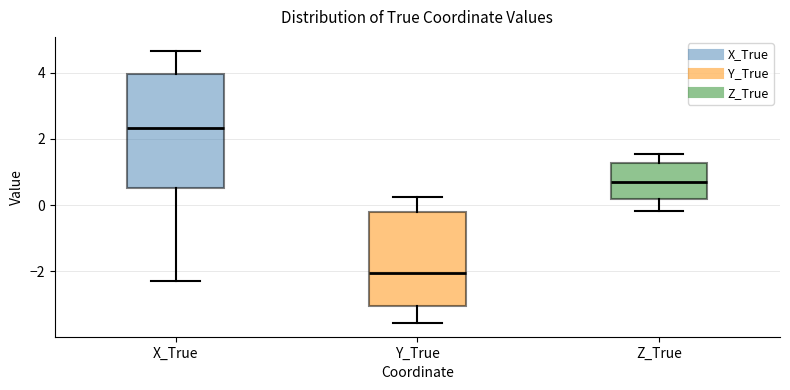

Reading left to right, read every box against the y-axis: the position of its median line, the range the box covers, and the ends of its whiskers. The values are not printed on the chart, so give them approximately, as read against the axis.

X_True: median 2.4, box 0.6 to 4.0, whiskers -2.2 to 4.6
Y_True: median -2.0, box -3.0 to -0.2, whiskers -3.6 to 0.2
Z_True: median 0.8, box 0.2 to 1.2, whiskers -0.2 to 1.6